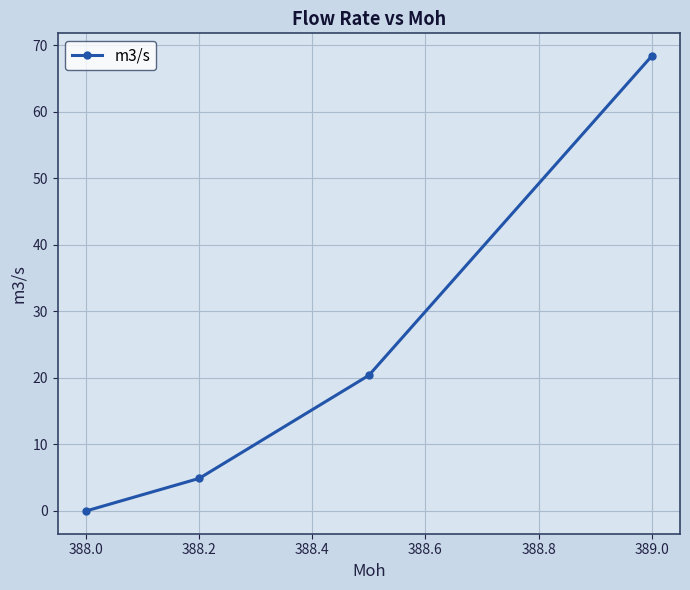

How many values are below 20?

2